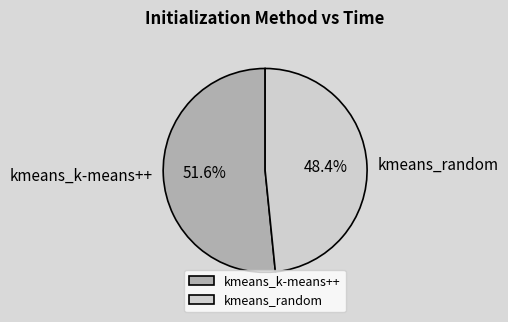

Which has a higher value, kmeans_random or kmeans_k-means++?

kmeans_k-means++